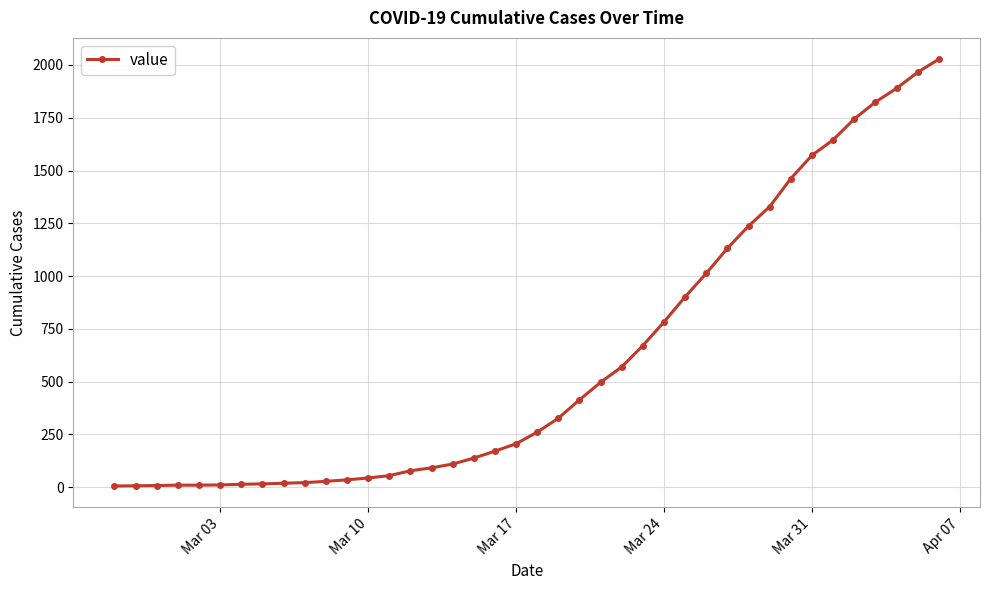

What is the sum of all values?

24344